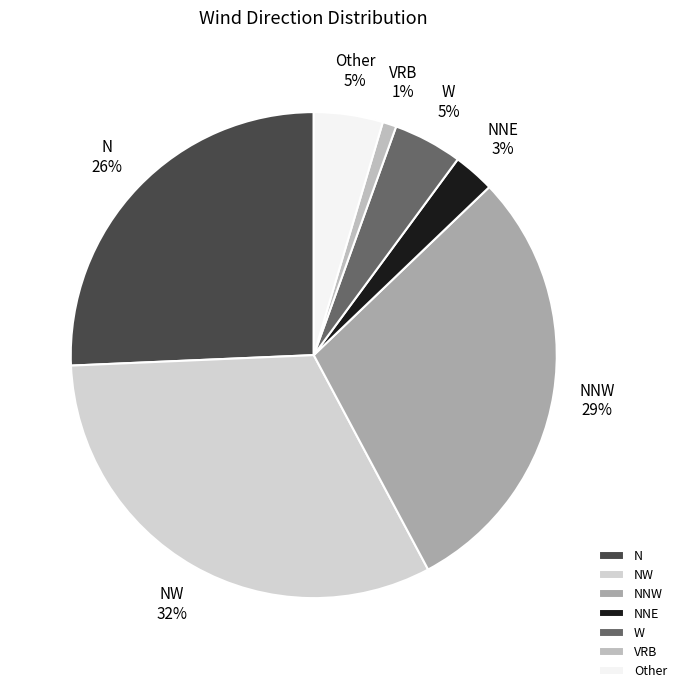

Do NNE and Other together represent more than half of the pie?

No